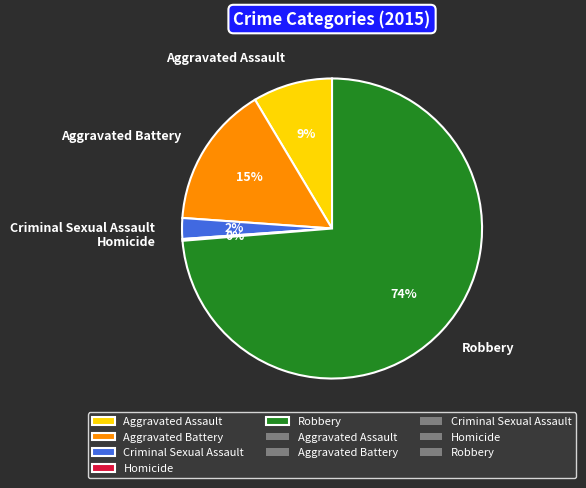

Is the sum of Aggravated Battery and Aggravated Assault greater than half?

No